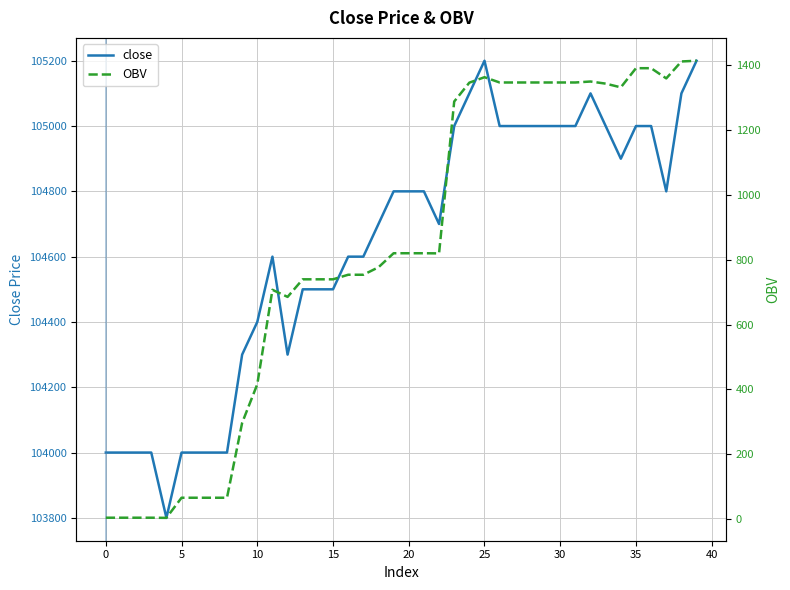

How many lines are shown in the chart?

2